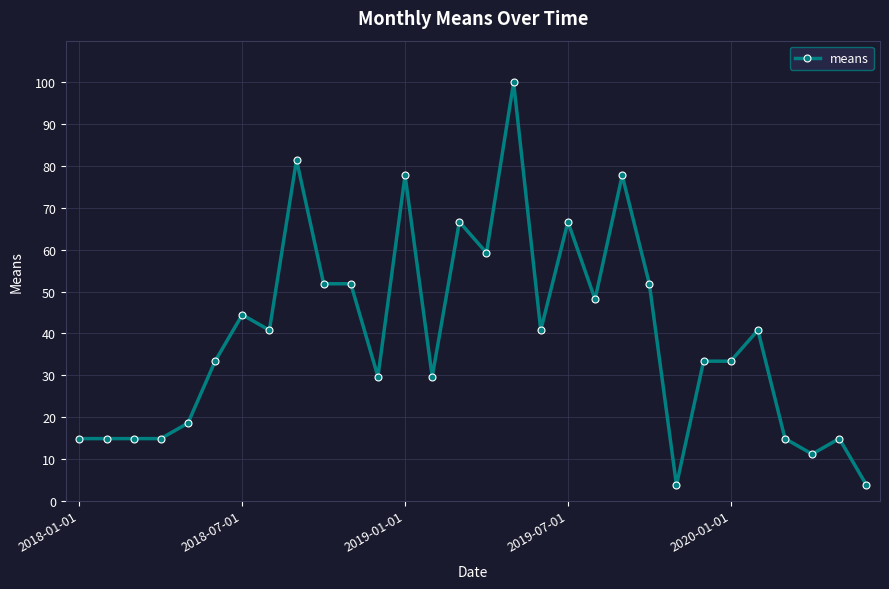

What is the difference between the second highest and minimum values?

77.8